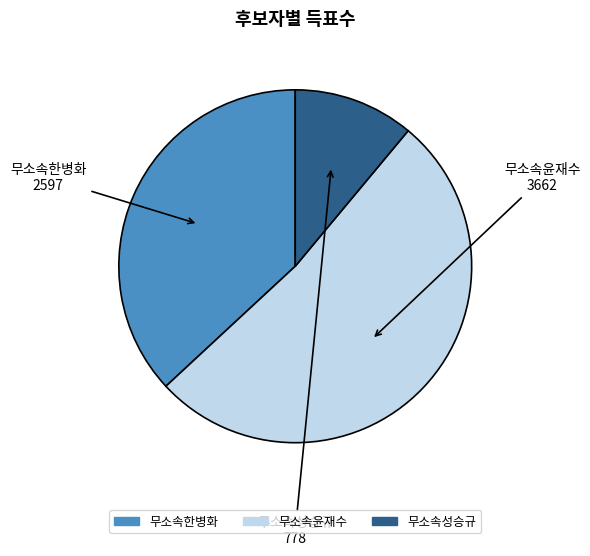

Do 무소속한병화 and 무소속윤재수 together represent more than half of the pie?

Yes